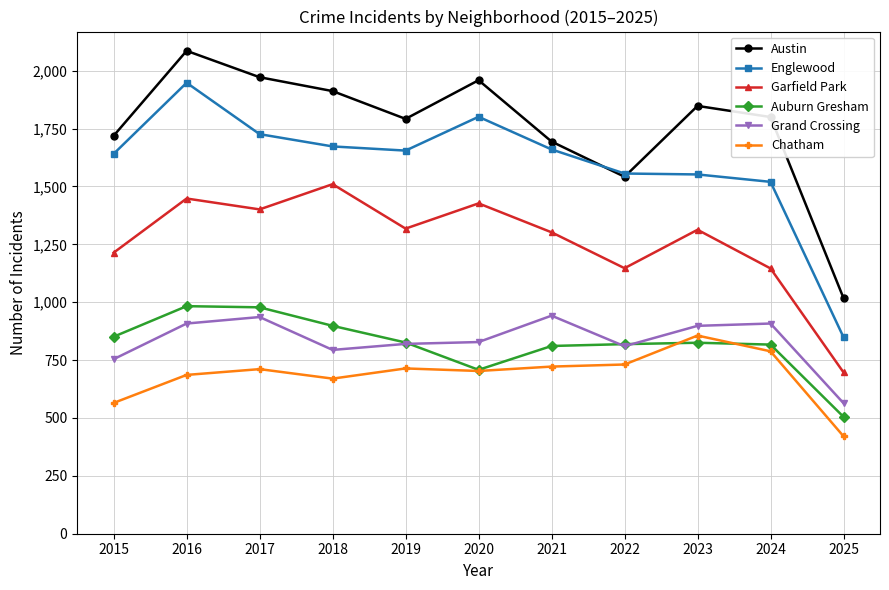

What is the minimum value shown in the chart?

421